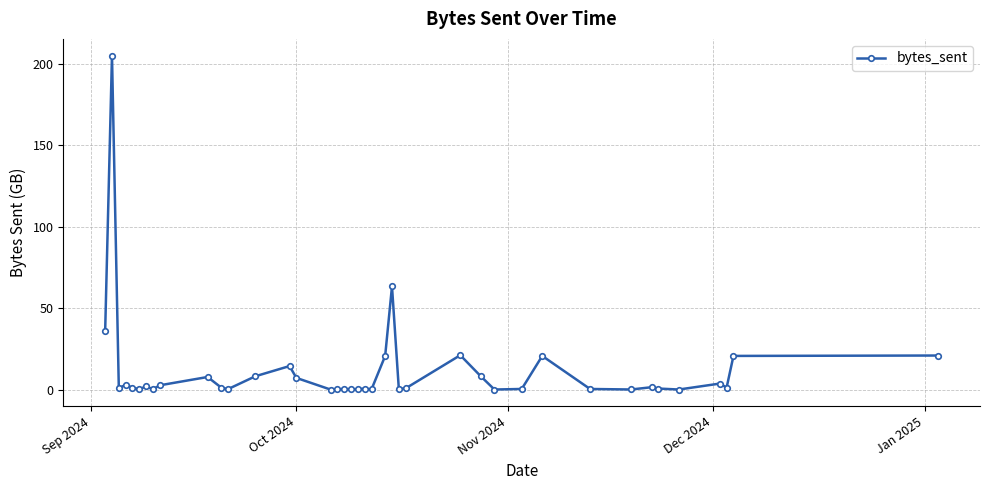

What is the difference between the second highest and second lowest values?

63.4